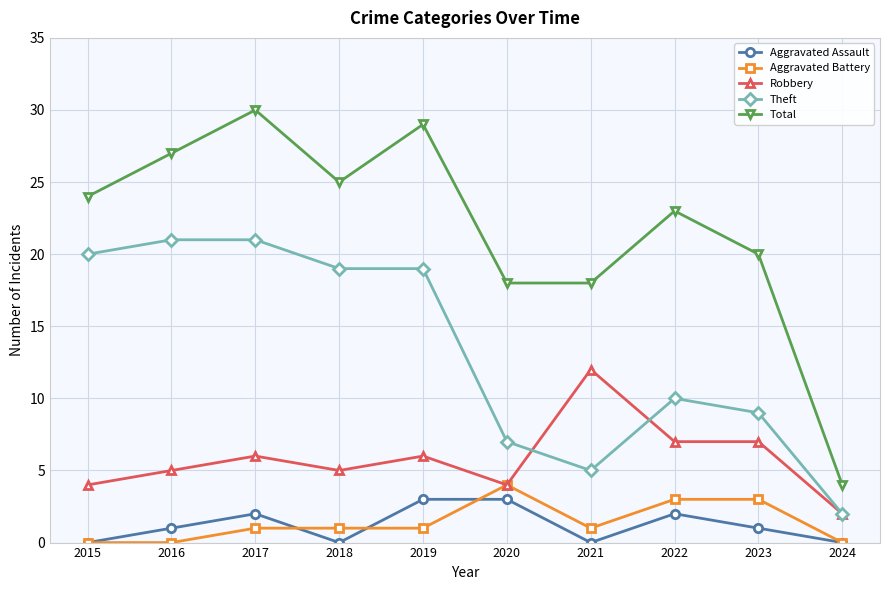

How many Aggravated Battery values are between 0 and 3?

9